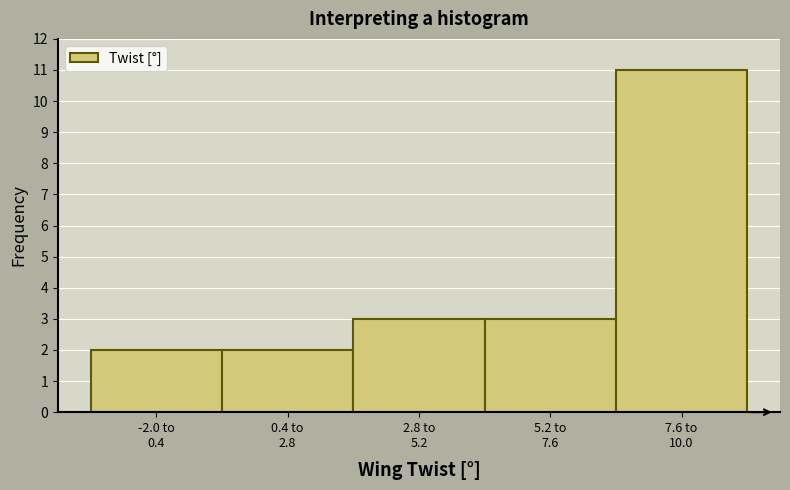

Reading right to left, transcribe all the data shown in this chart.

11	3	3	2	2